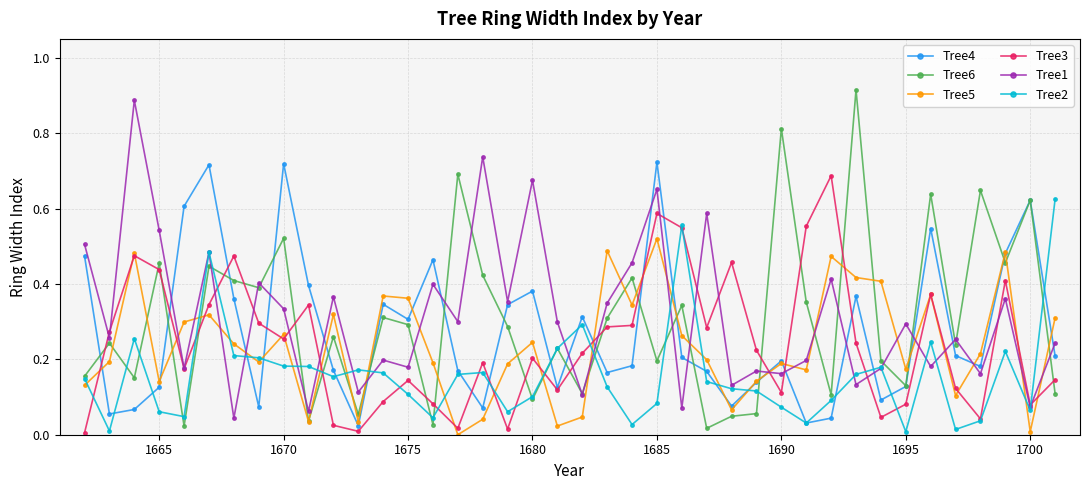

How many times do Tree1 and Tree5 cross each other?

19